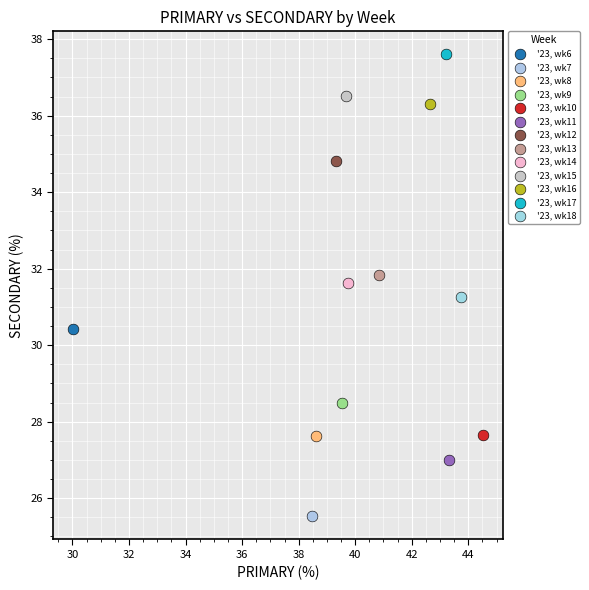

What are all the series names shown in the legend?

'23, wk6, '23, wk7, '23, wk8, '23, wk9, '23, wk10, '23, wk11, '23, wk12, '23, wk13, '23, wk14, '23, wk15, '23, wk16, '23, wk17, '23, wk18